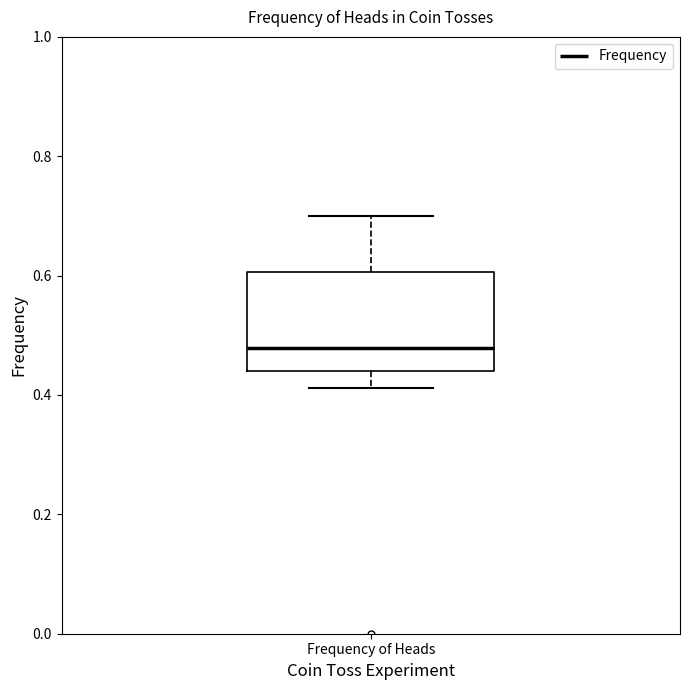

Read this box plot against the y-axis: the position of the median line, the range covered by the box, and the ends of both whiskers. The values are not printed on the chart, so give them approximately, as read against the axis.

median 0.48, box 0.44 to 0.60, whiskers 0.42 to 0.70